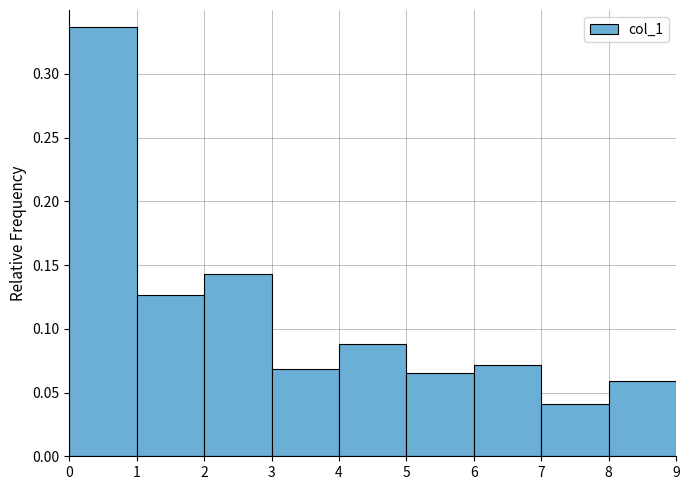

What is the height of the bar covering 4 to 5 on the x-axis? The values are not printed on the chart, so give them approximately, as read against the axis.

0.090